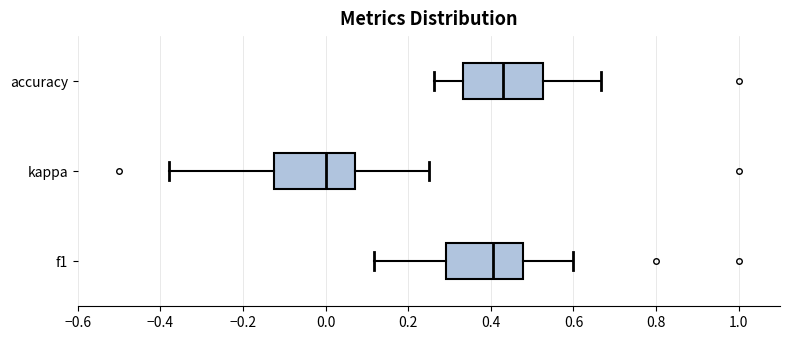

Where is the right edge of the box for kappa on the x-axis? The values are not printed on the chart, so give them approximately, as read against the axis.

0.08